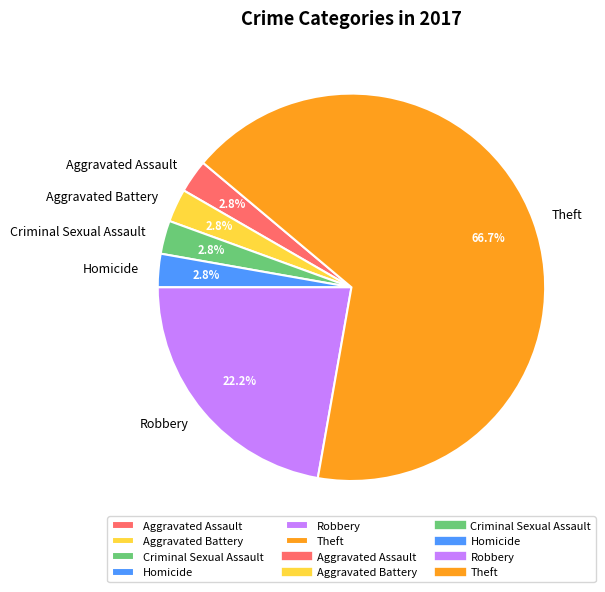

Which slice is the largest?

Theft